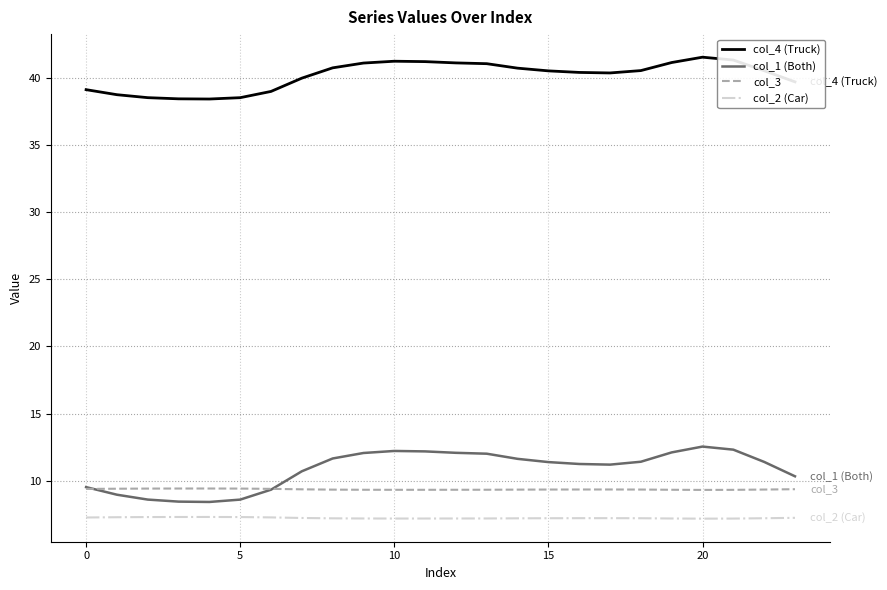

What is the lowest value of the col_3 series?

9.3